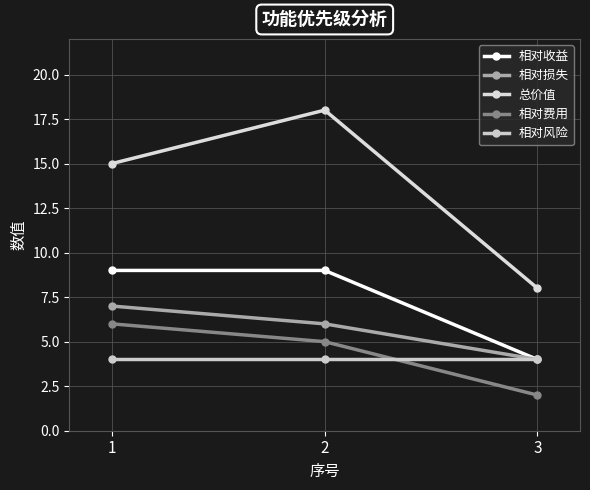

What is the value of the 总价值 point at the 2nd from the left?

18